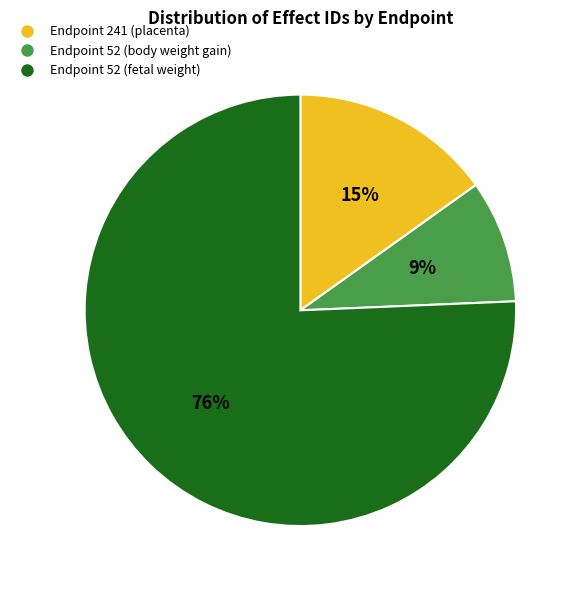

Rank the categories by value from highest to lowest.

Endpoint 52 (fetal weight), Endpoint 241 (placenta), Endpoint 52 (body weight gain)